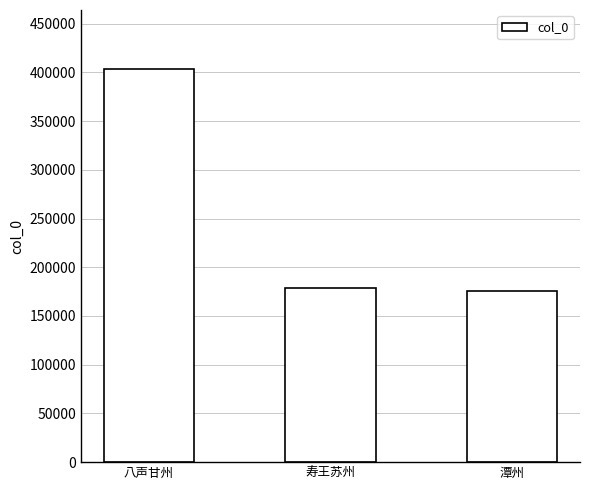

The chart shows a value of 114874 at 潭州. True or false?

False